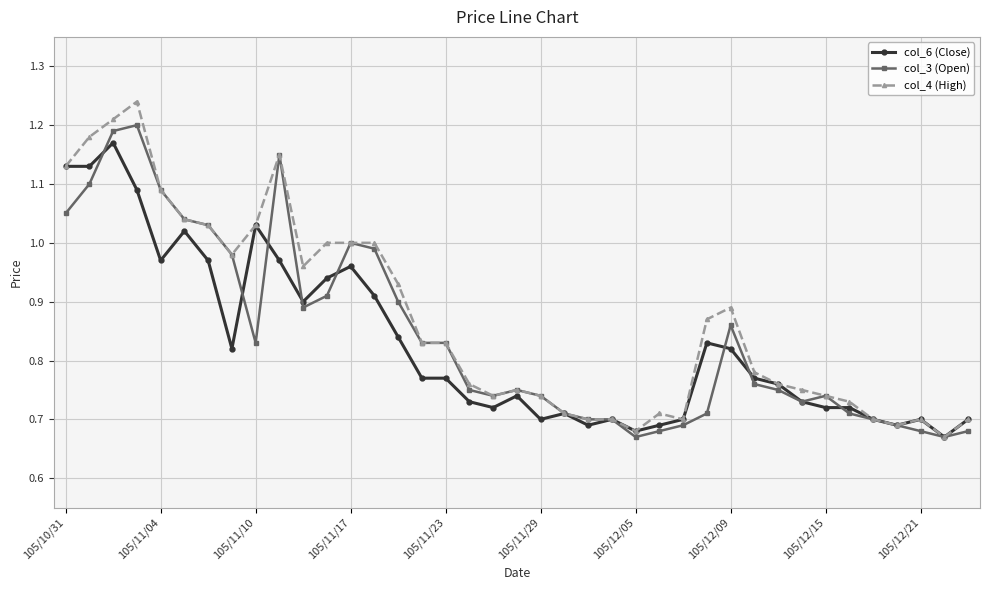

True or false: col_6 (Close) has more than 2 points higher than both neighbors.

True